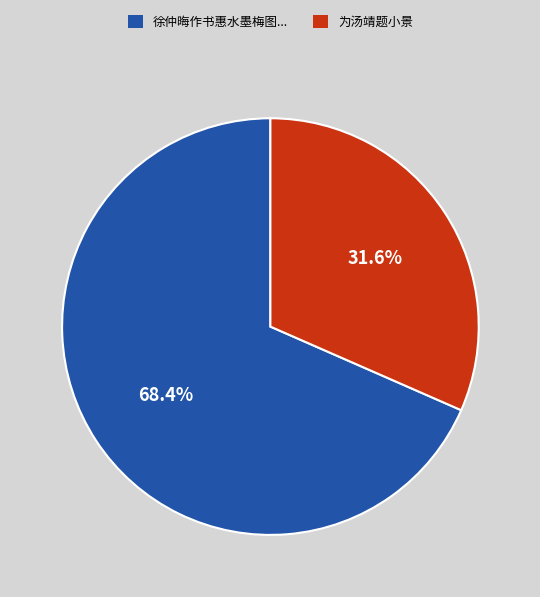

Is there any slice that represents more than half of the pie?

Yes